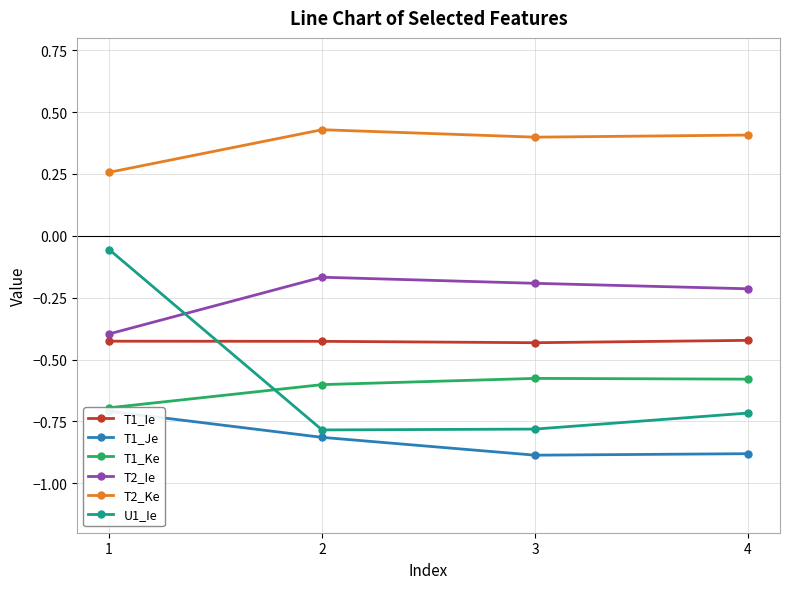

What is the sum of all T1_Ie values?

-1.7